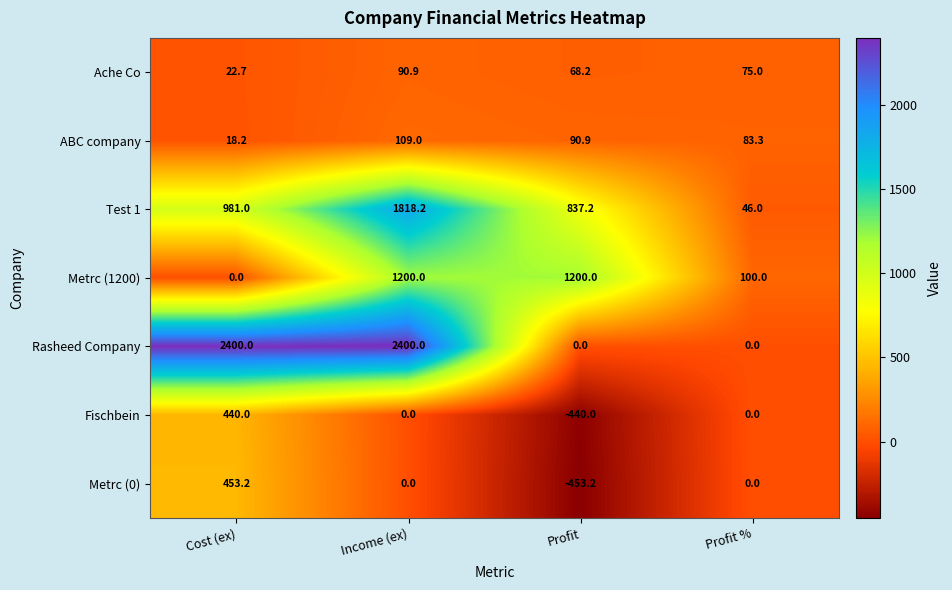

List the series in order of their peak value, highest first.

Rasheed Company, Test 1, Metrc (1200), Metrc (0), Fischbein, ABC company, Ache Co